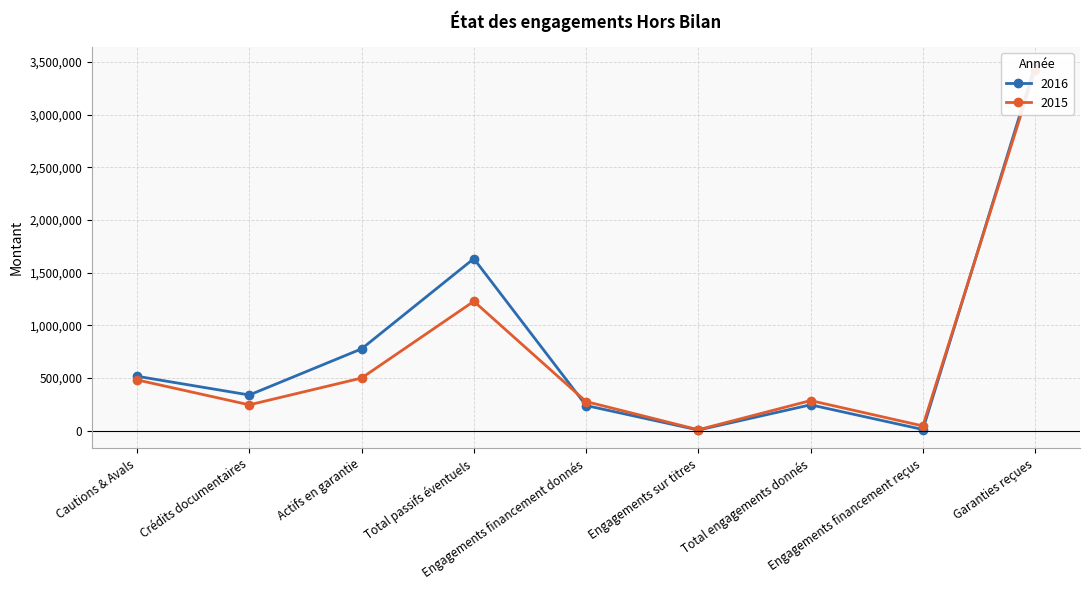

Reading left to right, extract all data points from this chart.

2016: 516942	339146	777000	1633088	239342	6588	245930	11499	3467728
2015: 482485	245703	500000	1228188	276873	9380	286254	45494	3424934